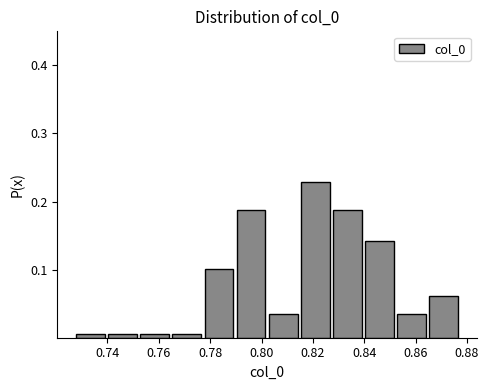

Which range on the x-axis has the tallest bar?

0.814 to 0.828